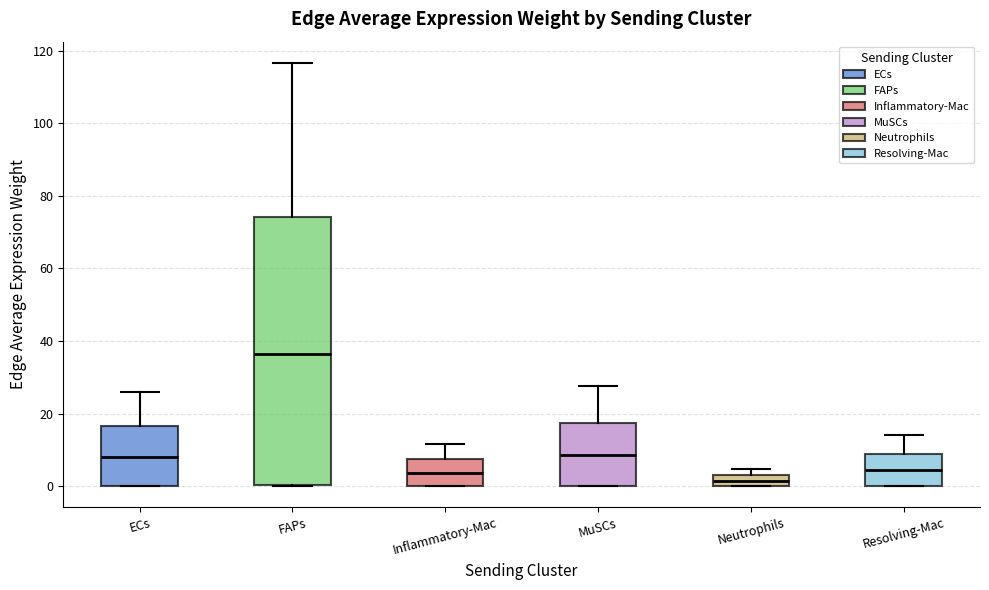

Which box has the highest median line?

FAPs